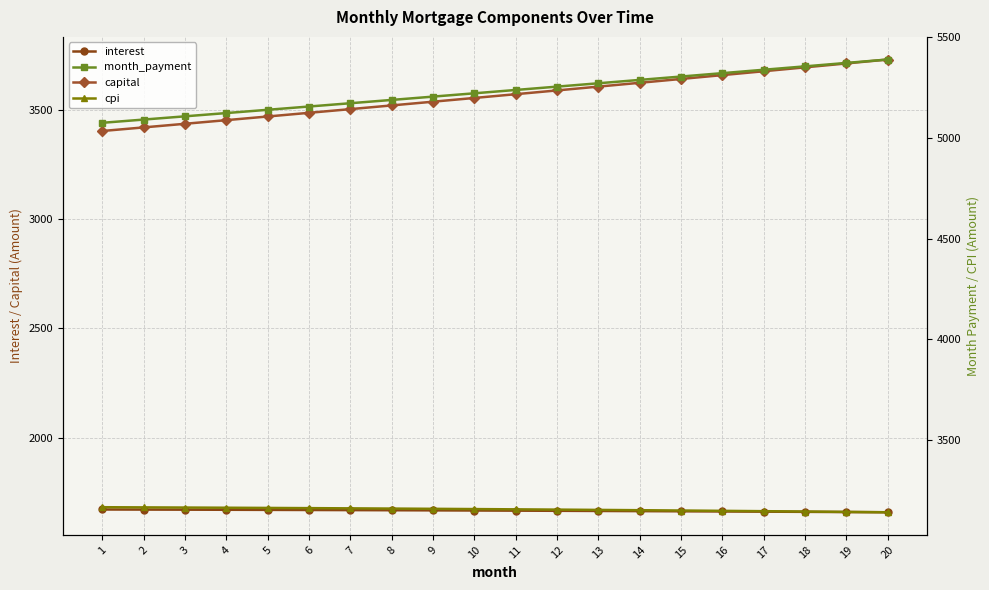

What are all the series names shown in the legend?

interest, capital, month_payment, cpi